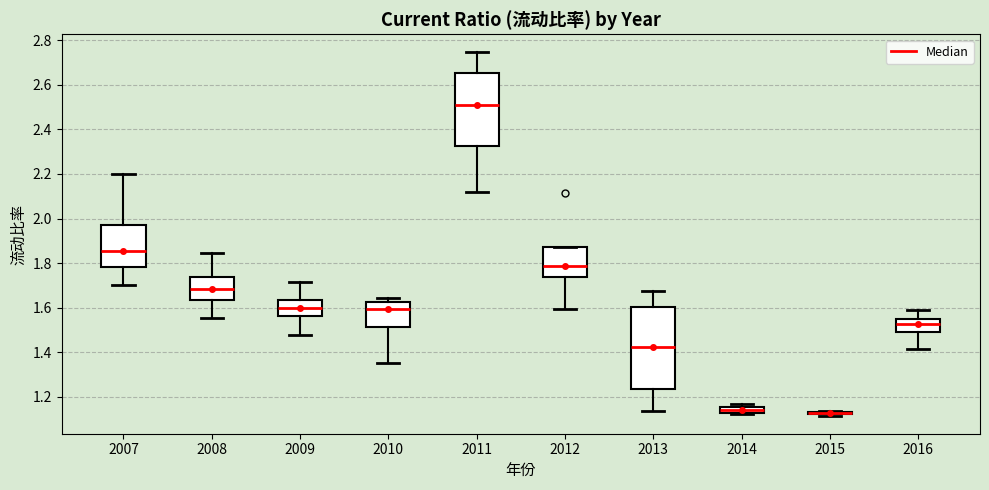

Where does the lower whisker of the box at x = 2016 end on the y-axis? The values are not printed on the chart, so give them approximately, as read against the axis.

1.42